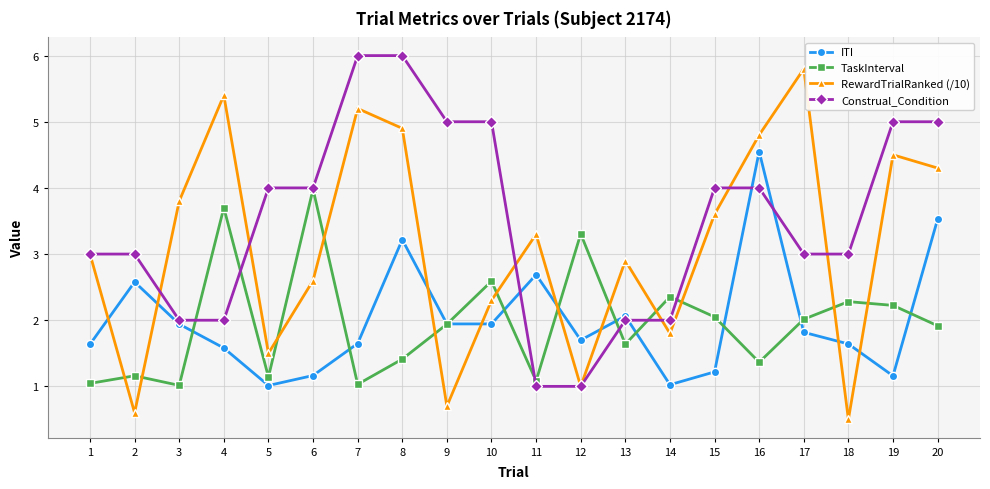

The value of TaskInterval at 10 is 2.6. True or false?

True